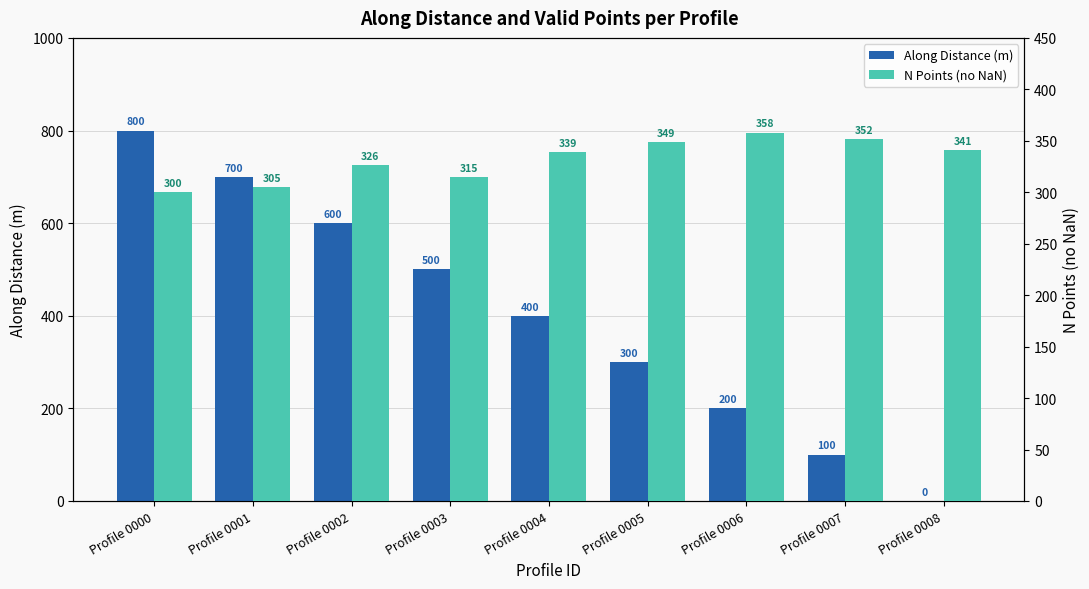

At how many categories does at least one series exceed 389?

5